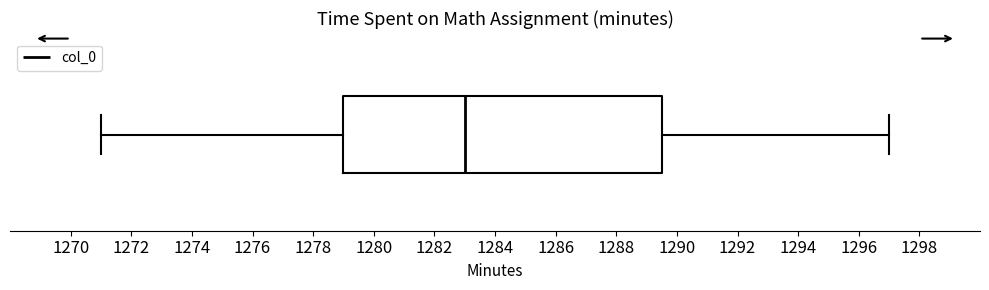

Transcribe this box plot: give where the median line is, the range the box spans, and where the two whiskers end, as read against the x-axis. The values are not printed on the chart, so give them approximately, as read against the axis.

median 1283.0, box 1279.0 to 1289.6, whiskers 1271.0 to 1297.0